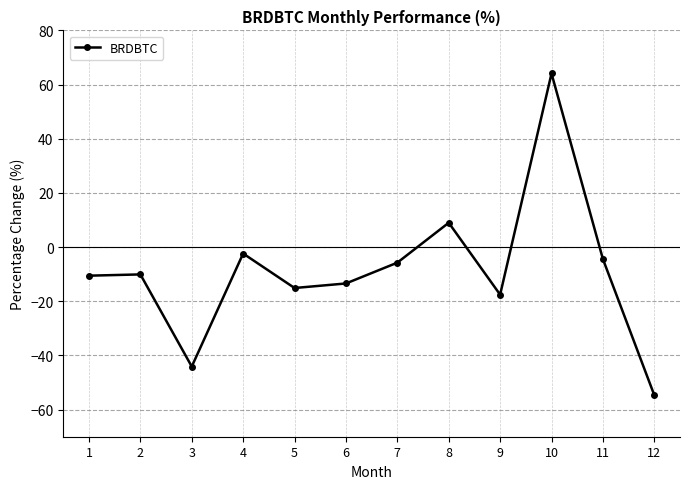

At which category does the chart reach its peak across all series?

10